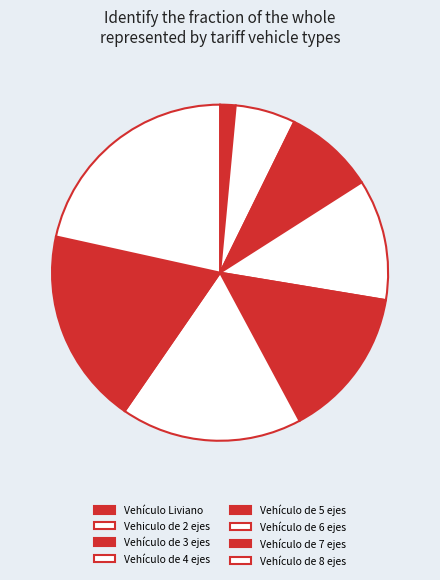

Rank the categories by value from highest to lowest.

Vehículo de 8 ejes, Vehículo de 7 ejes, Vehículo de 6 ejes, Vehículo de 5 ejes, Vehículo de 4 ejes, Vehículo de 3 ejes, Vehiculo de 2 ejes, Vehículo Liviano